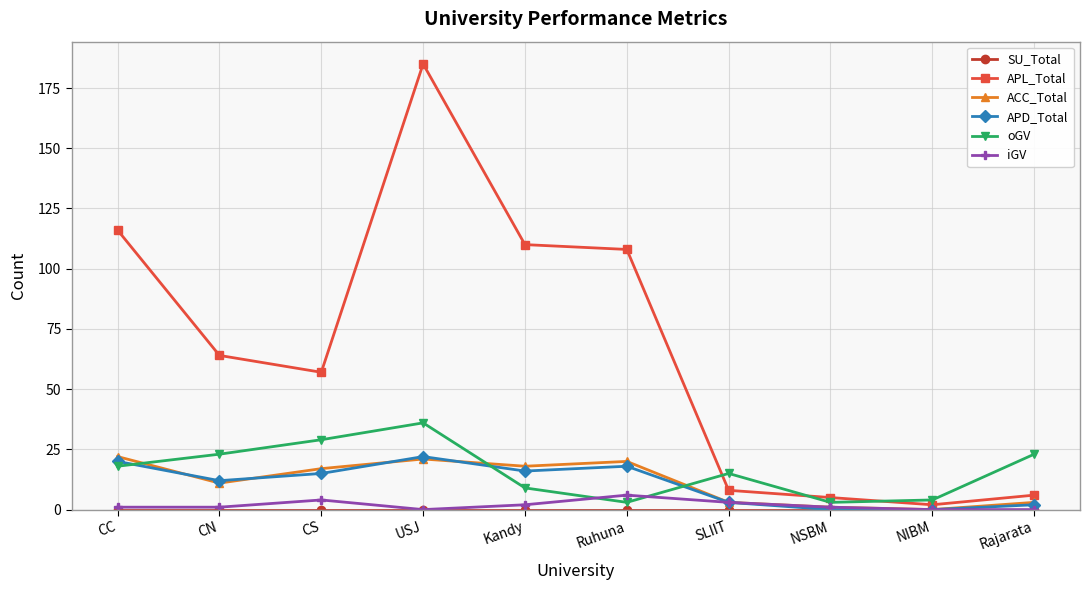

At how many categories does at least one series exceed 19?

7